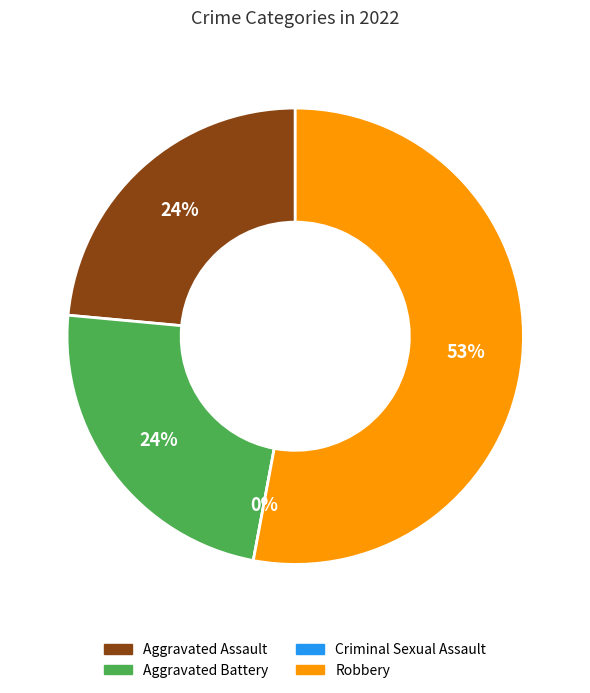

What is the largest slice in the pie chart?

Robbery